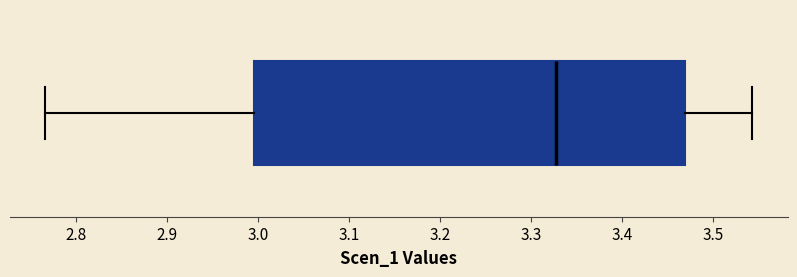

Where is the right edge of the box on the x-axis? The values are not printed on the chart, so give them approximately, as read against the axis.

3.47